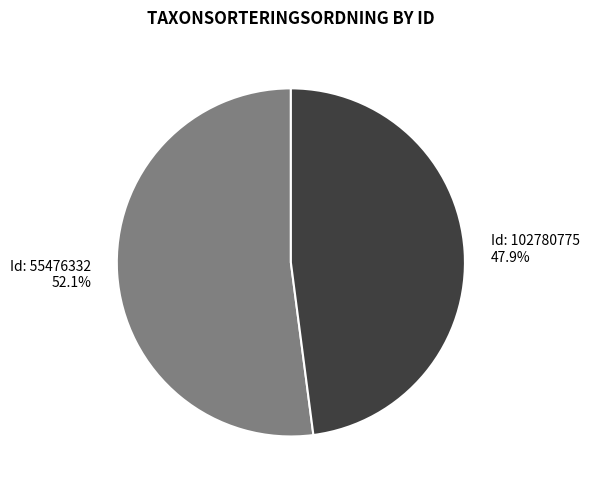

Is there a majority slice in this chart?

Yes